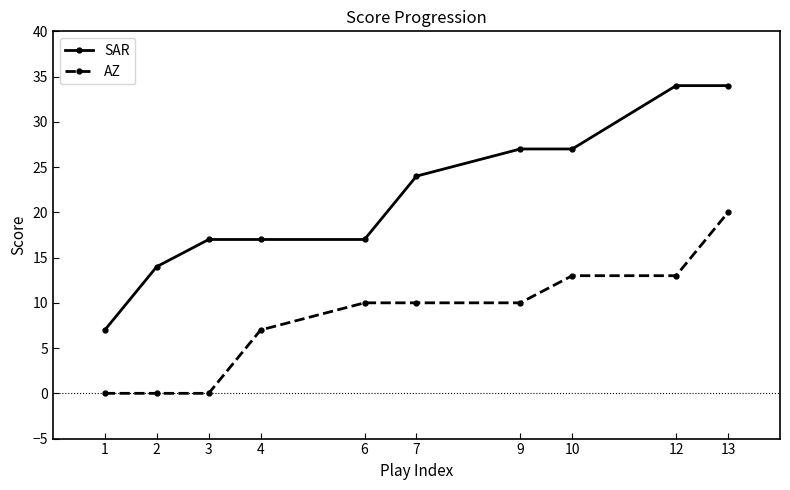

Between 3 and 6, which series saw the biggest shift?

AZ